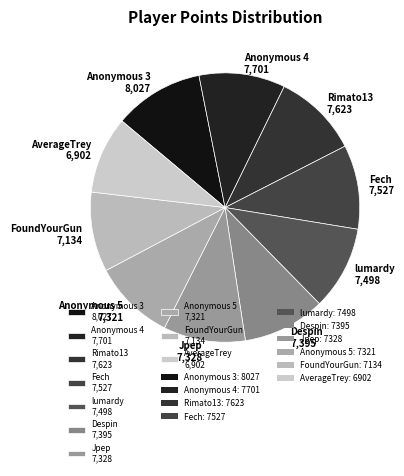

The Rimato13 slice represents 4% of the pie. True or false?

False